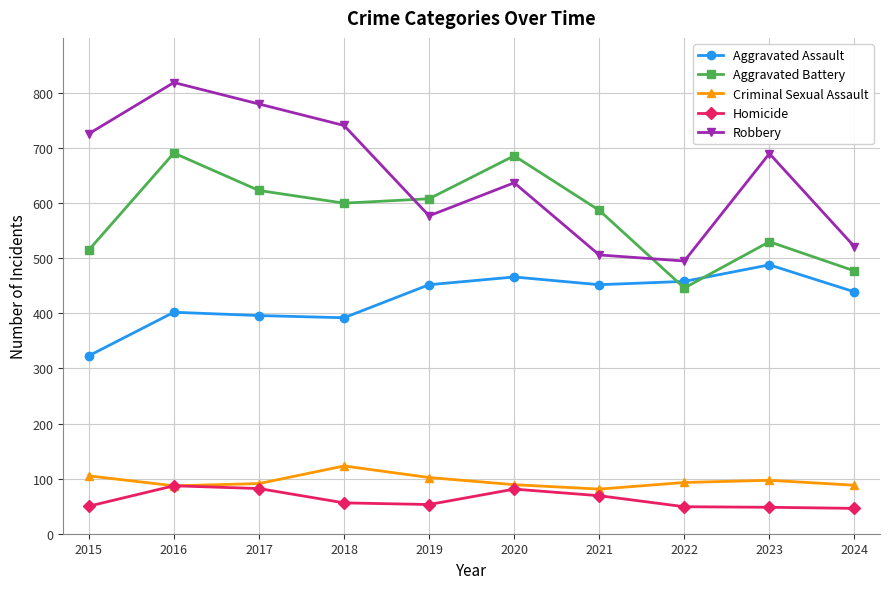

Which series has the widest spread of values?

Robbery